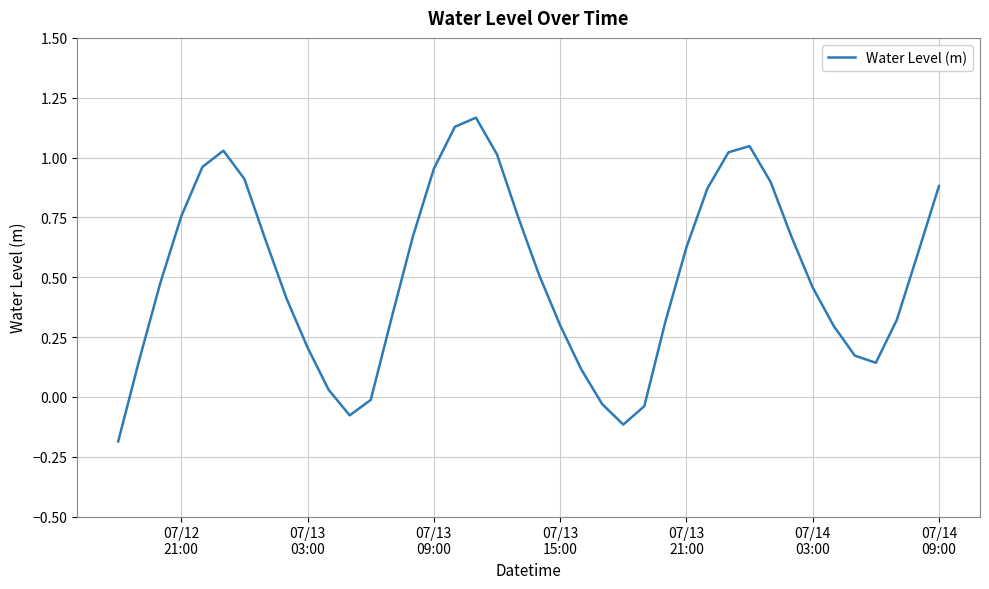

How many interior local valleys (lower than both neighbors) does the data have?

3